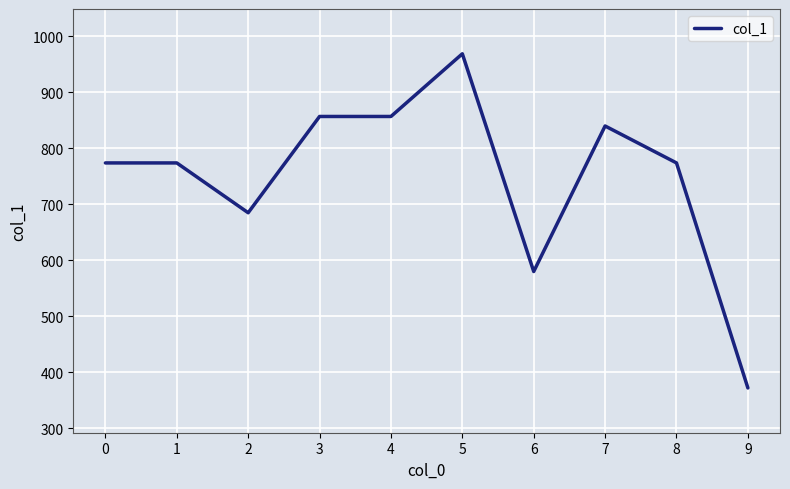

The value at 4 is 282. True or false?

False